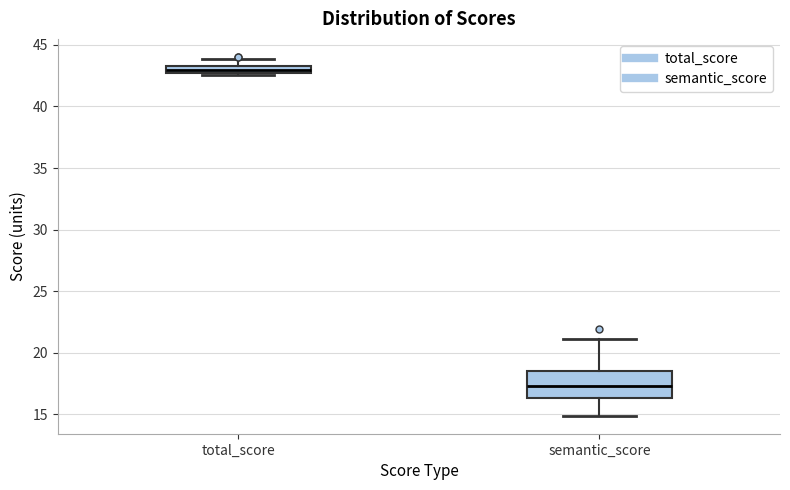

Comparing the boxes themselves (not the whiskers), which one is the tallest?

semantic_score